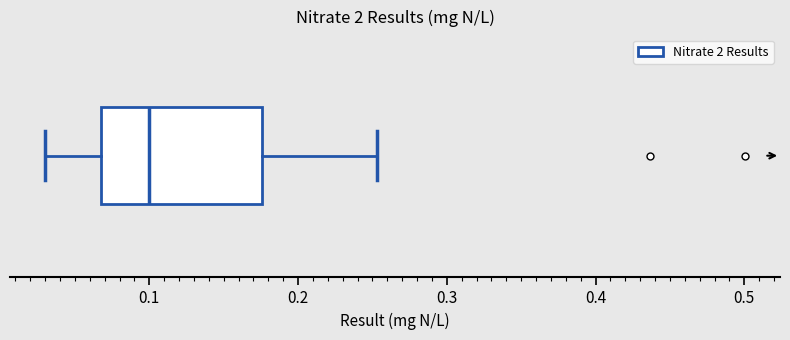

Transcribe this box plot: give where the median line is, the range the box spans, and where the two whiskers end, as read against the x-axis. The values are not printed on the chart, so give them approximately, as read against the axis.

median 0.10, box 0.07 to 0.18, whiskers 0.03 to 0.25